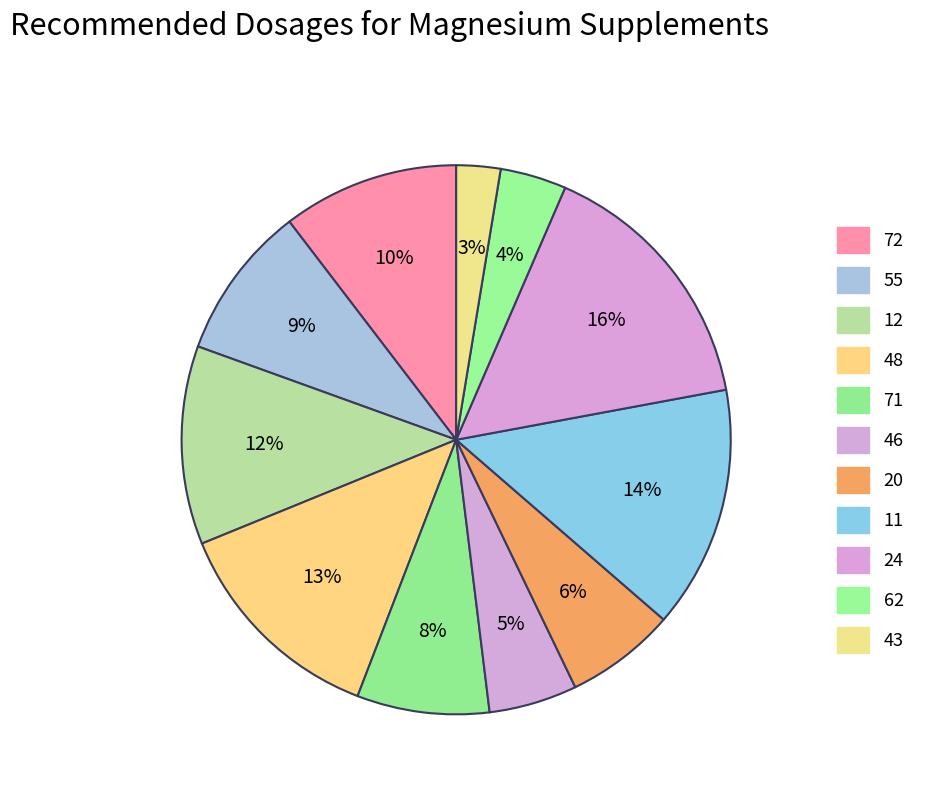

To the nearest percent, what percentage of the pie is 71?

8%